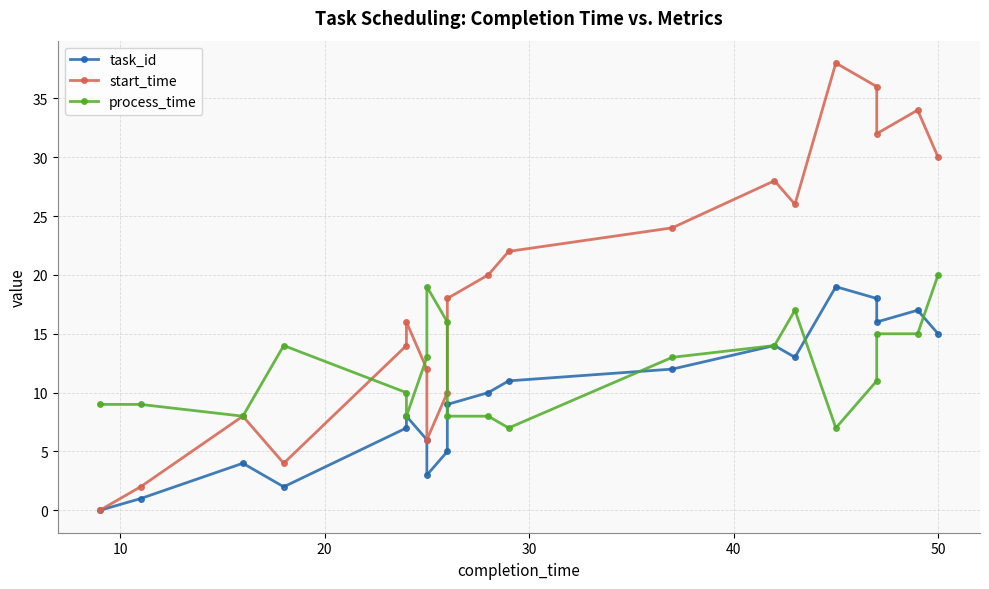

How many intersections are there between start_time and process_time?

3